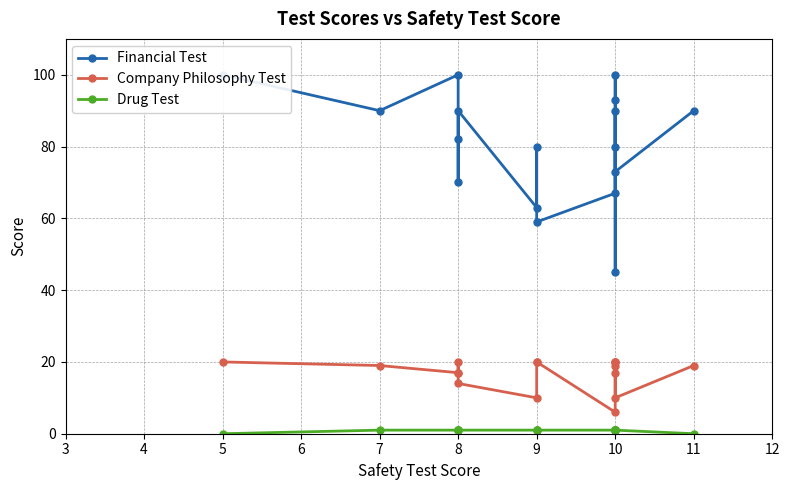

At how many categories does at least one series exceed 96?

3